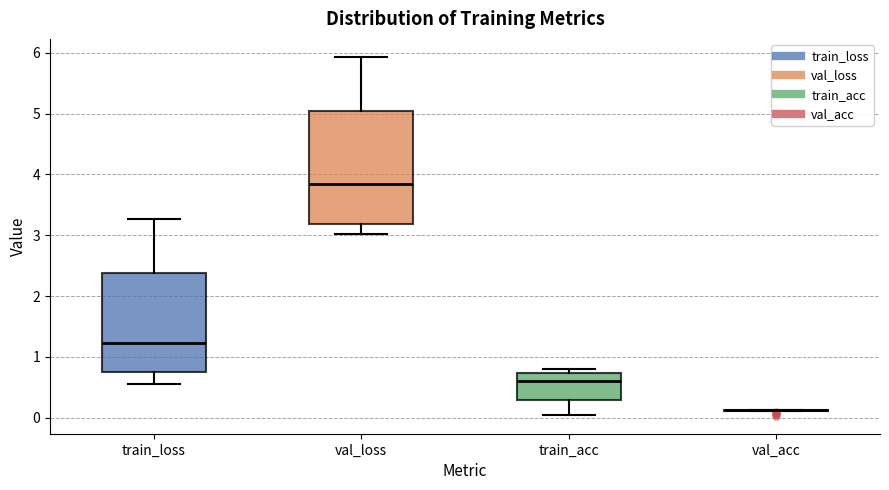

Comparing the boxes themselves (not the whiskers), which one is the tallest?

val_loss